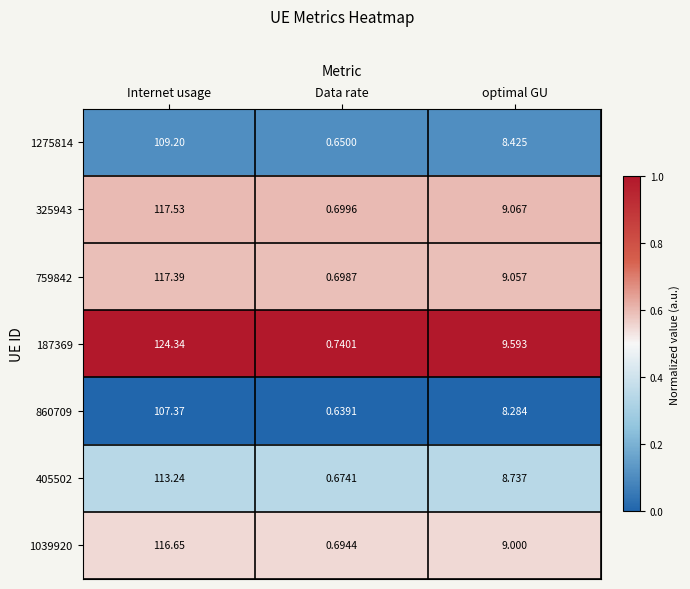

At which category is the sum across all series the highest?

Internet usage